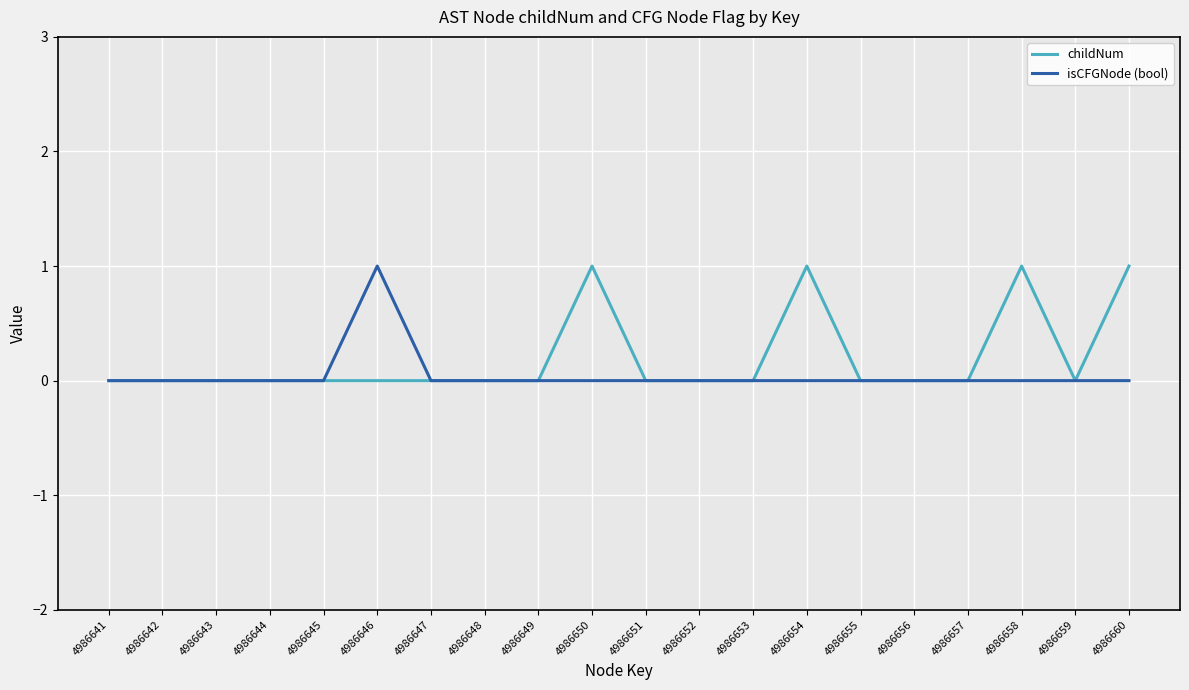

Count the number of categories in the chart.

20